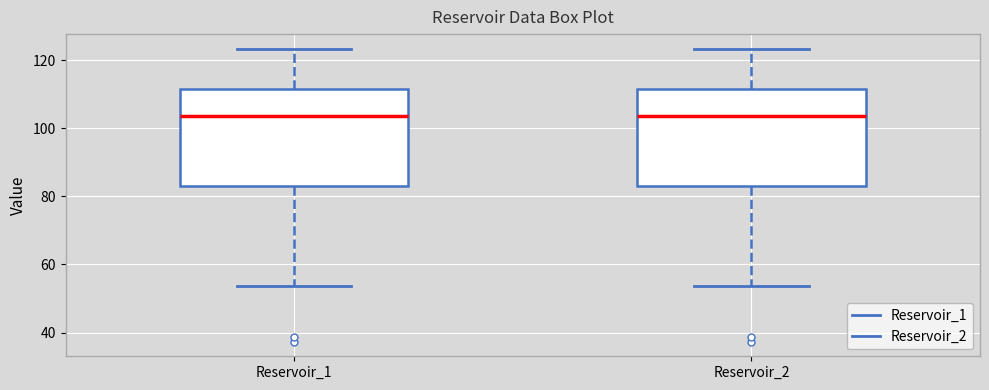

Reading left to right, read every box against the y-axis: the position of its median line, the range the box covers, and the ends of its whiskers. The values are not printed on the chart, so give them approximately, as read against the axis.

Reservoir_1: median 104, box 84 to 112, whiskers 54 to 124
Reservoir_2: median 104, box 84 to 112, whiskers 54 to 124